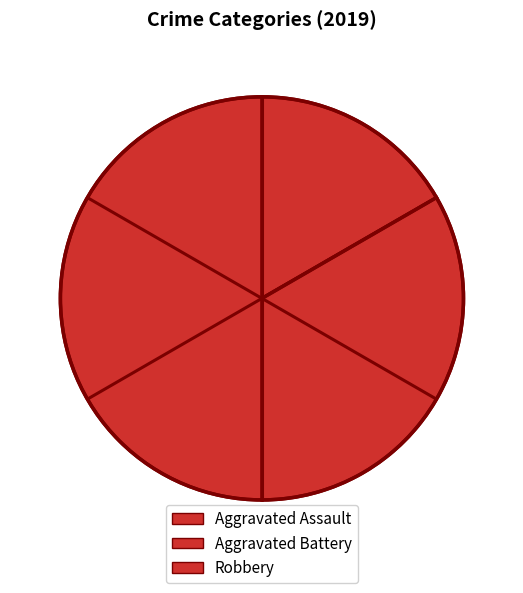

Which category has the biggest portion of the pie?

Robbery